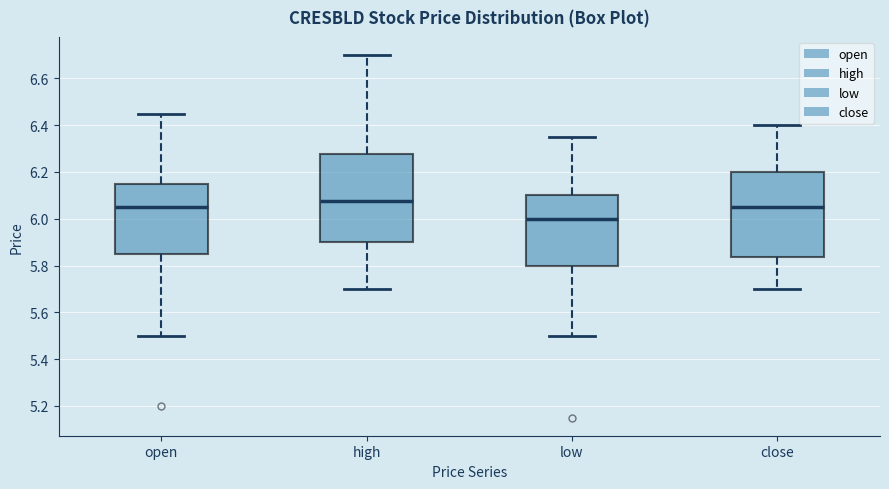

Reading left to right, transcribe this box plot: for each box, give where its median line is, the range the box spans, and where its two whiskers end, as read against the y-axis. The values are not printed on the chart, so give them approximately, as read against the axis.

open: median 6.06, box 5.86 to 6.16, whiskers 5.50 to 6.46
high: median 6.08, box 5.90 to 6.28, whiskers 5.70 to 6.70
low: median 6.00, box 5.80 to 6.10, whiskers 5.50 to 6.36
close: median 6.06, box 5.84 to 6.20, whiskers 5.70 to 6.40